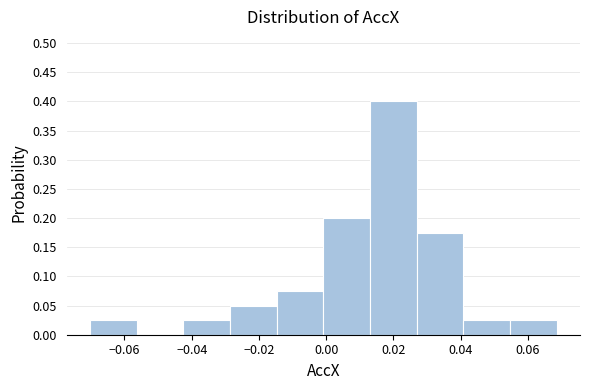

Reading left to right, list every bar in this chart as the range it spans on the x-axis followed by its height. Neither the bar edges nor the heights are printed on the chart, so give them approximately, as read against the axes.

-0.070 to -0.056: 0.025
-0.056 to -0.042: 0
-0.042 to -0.028: 0.025
-0.028 to -0.014: 0.050
-0.014 to 0.000: 0.075
0.000 to 0.014: 0.200
0.014 to 0.026: 0.400
0.026 to 0.040: 0.175
0.040 to 0.054: 0.025
0.054 to 0.068: 0.025